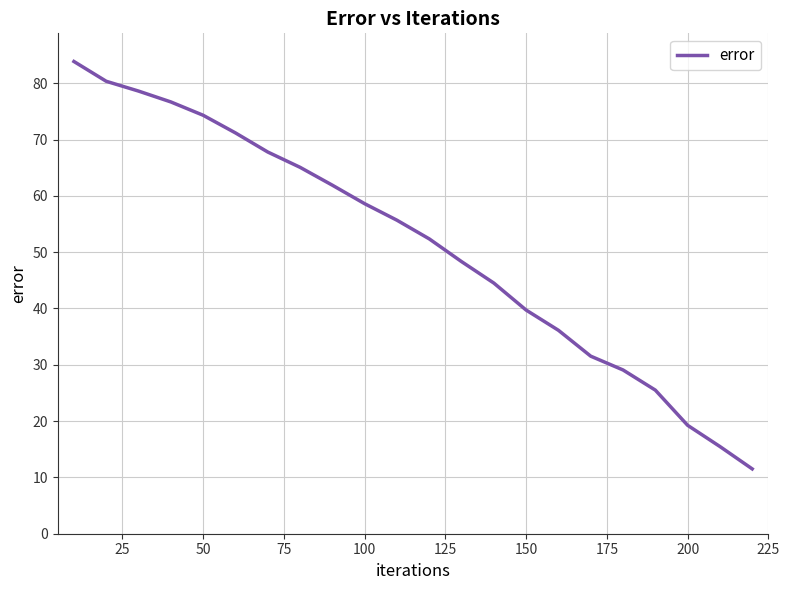

What is the minimum value shown in the chart?

11.5